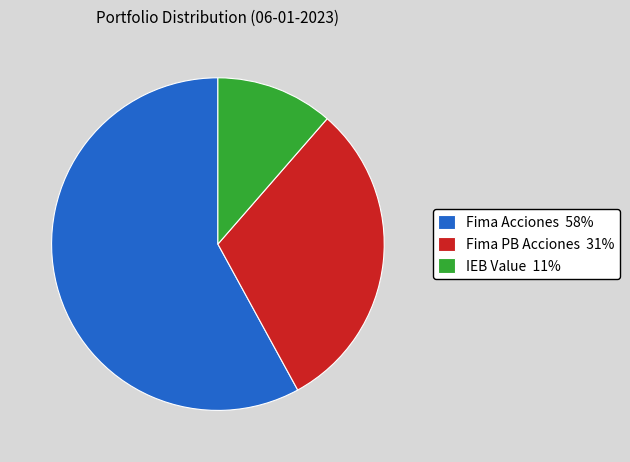

What is the ratio of the value at Fima Acciones 58% to the value at IEB Value 11%?

5.1